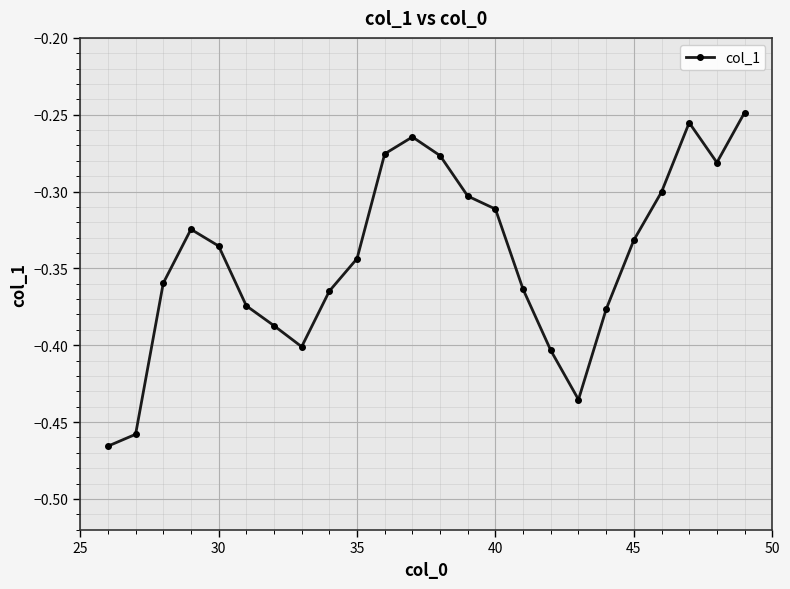

What is the sum of all values?

-8.2